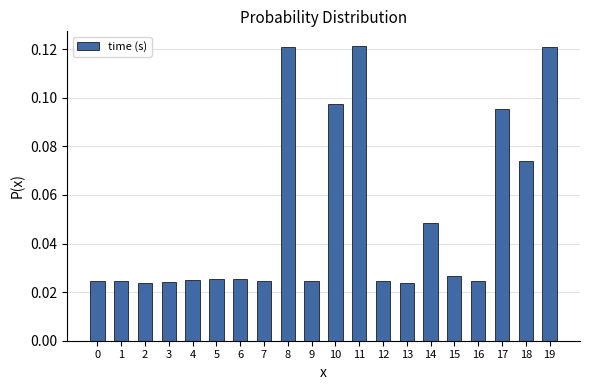

What is the sum of all values?

1.0